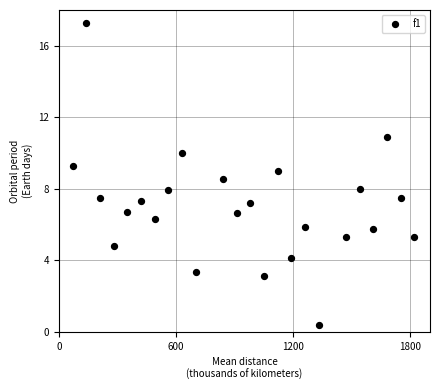

What is the range of Y values (max minus min)?

16.9